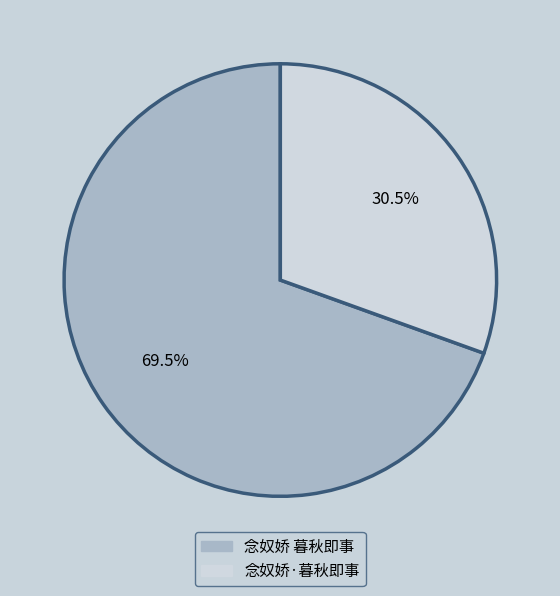

Which slice is the largest?

念奴娇 暮秋即事